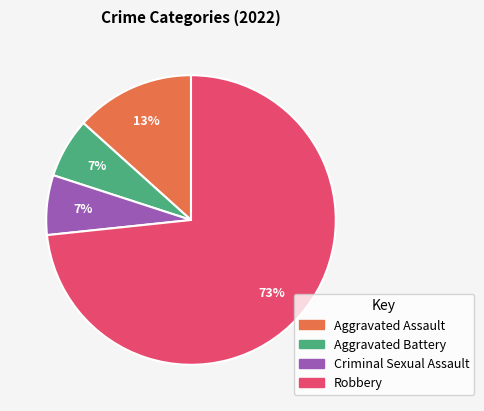

What percentage is the Criminal Sexual Assault slice, to the nearest percent?

7%